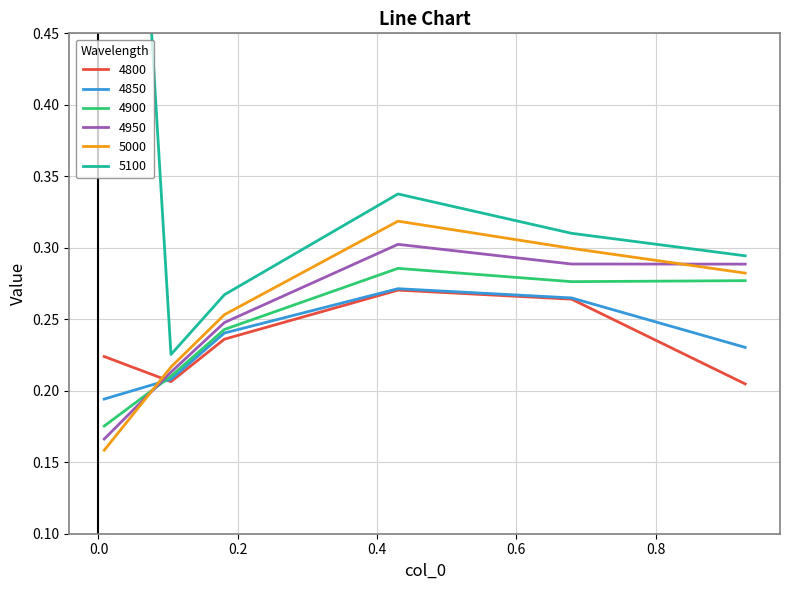

What is the total value across all series at 0.1808219178082192?

1.5